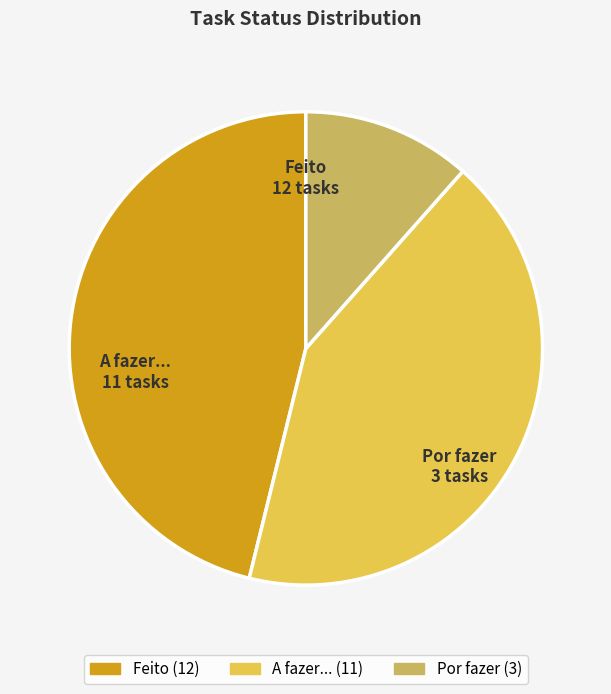

Is the sum of Feito (12) and A fazer... (11) greater than half?

Yes